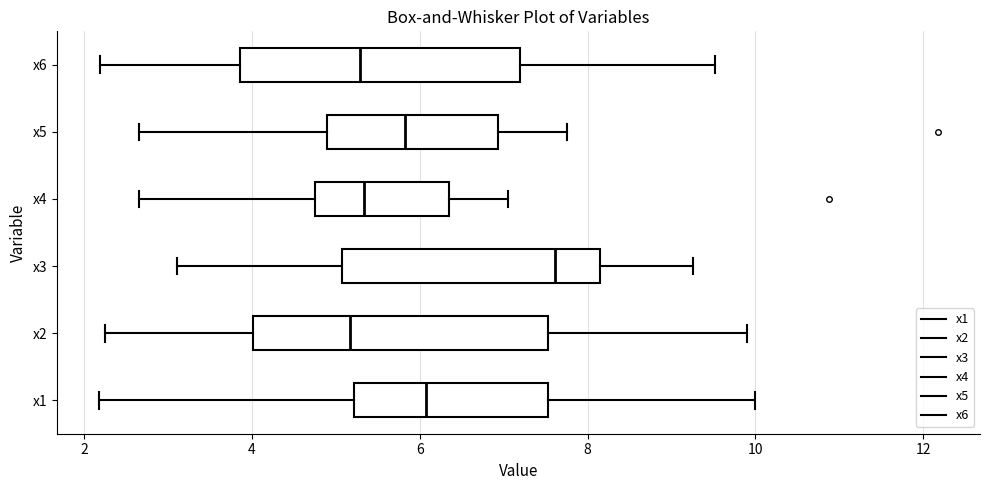

Reading bottom to top, read every box against the x-axis: the position of its median line, the range the box covers, and the ends of its whiskers. The values are not printed on the chart, so give them approximately, as read against the axis.

x1: median 6.0, box 5.2 to 7.6, whiskers 2.2 to 10.0
x2: median 5.2, box 4.0 to 7.6, whiskers 2.2 to 10.0
x3: median 7.6, box 5.0 to 8.2, whiskers 3.2 to 9.2
x4: median 5.4, box 4.8 to 6.4, whiskers 2.6 to 7.0
x5: median 5.8, box 4.8 to 7.0, whiskers 2.6 to 7.8
x6: median 5.2, box 3.8 to 7.2, whiskers 2.2 to 9.6